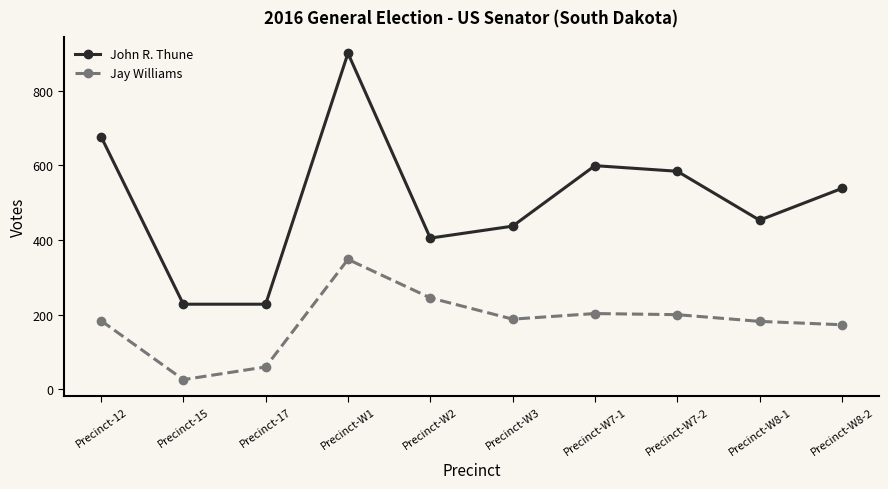

What are all the series names shown in the legend?

John R. Thune, Jay Williams